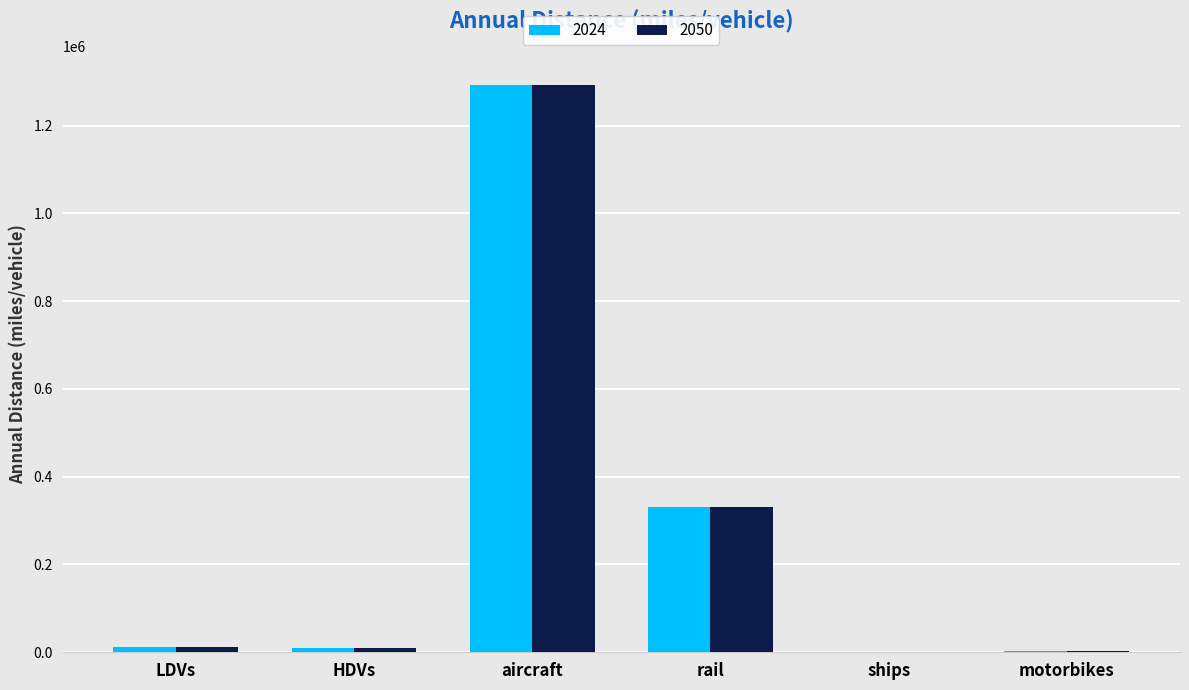

What is the total value across all series at aircraft?

2586326.8